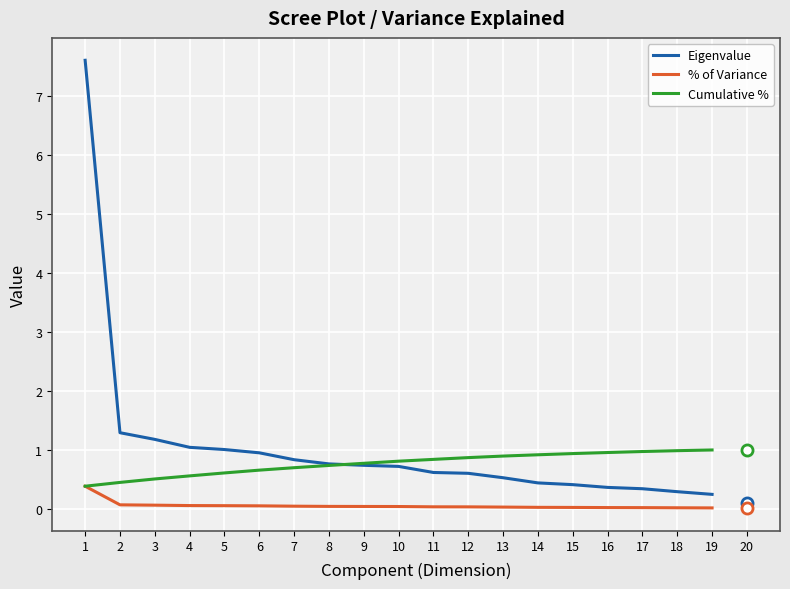

Rank the series by their maximum value, from lowest to highest.

% of Variance, Cumulative %, Eigenvalue